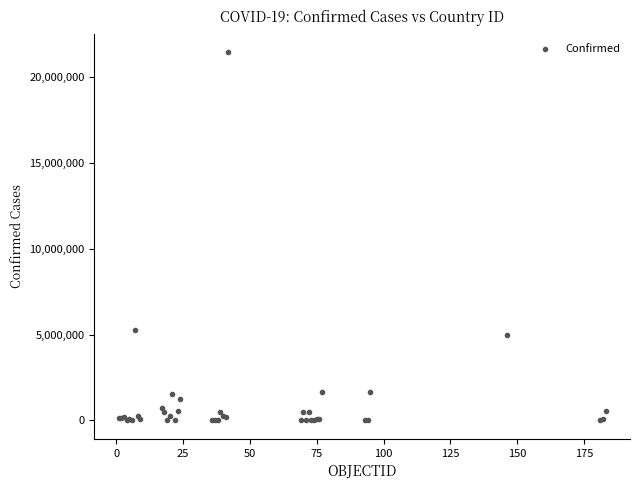

What Y value in the scatter plot is closest to 10735364?

5259738